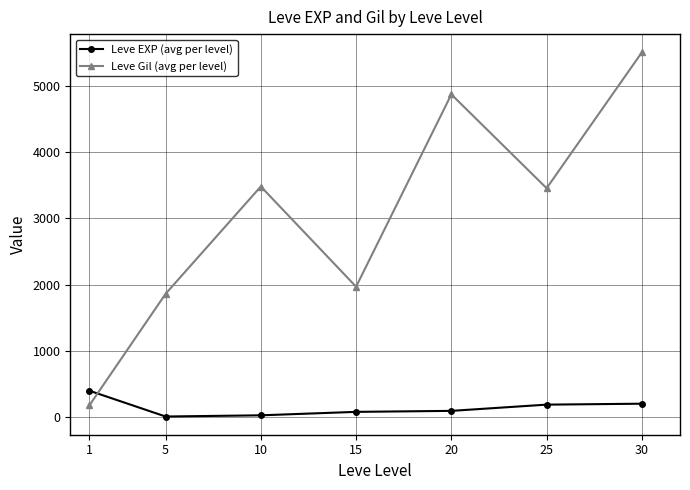

Does the chart have visible grid lines?

Yes